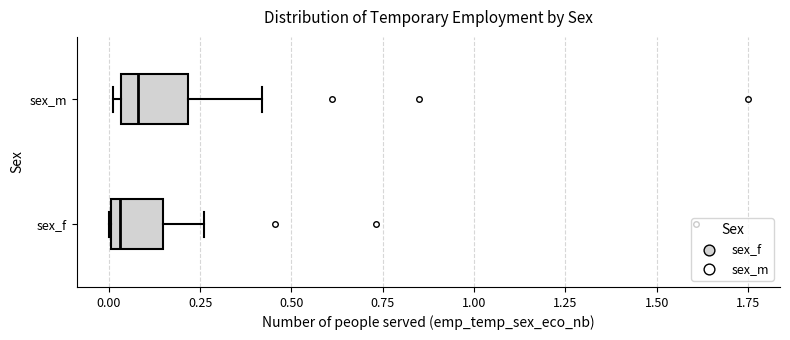

Where does the right whisker of the box for sex_f end on the x-axis? The values are not printed on the chart, so give them approximately, as read against the axis.

0.25